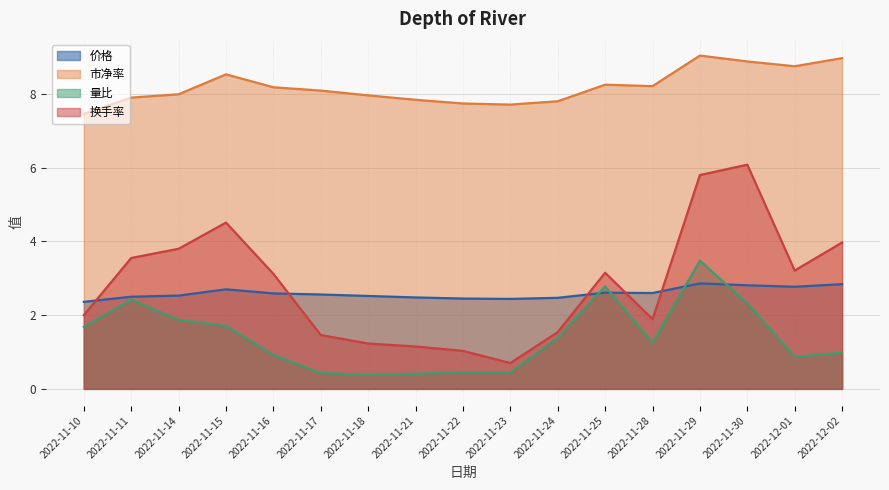

At which category is the sum across all series the highest?

2022-11-29